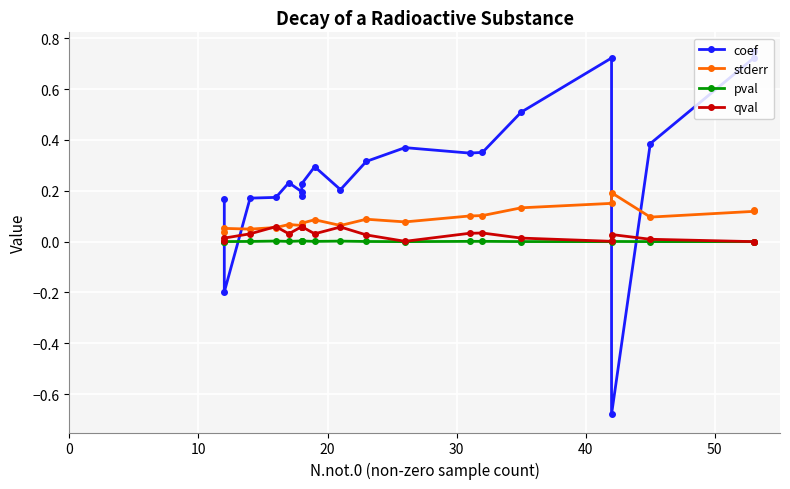

Rank the series at 50 from highest to lowest value.

coef, stderr, qval, pval